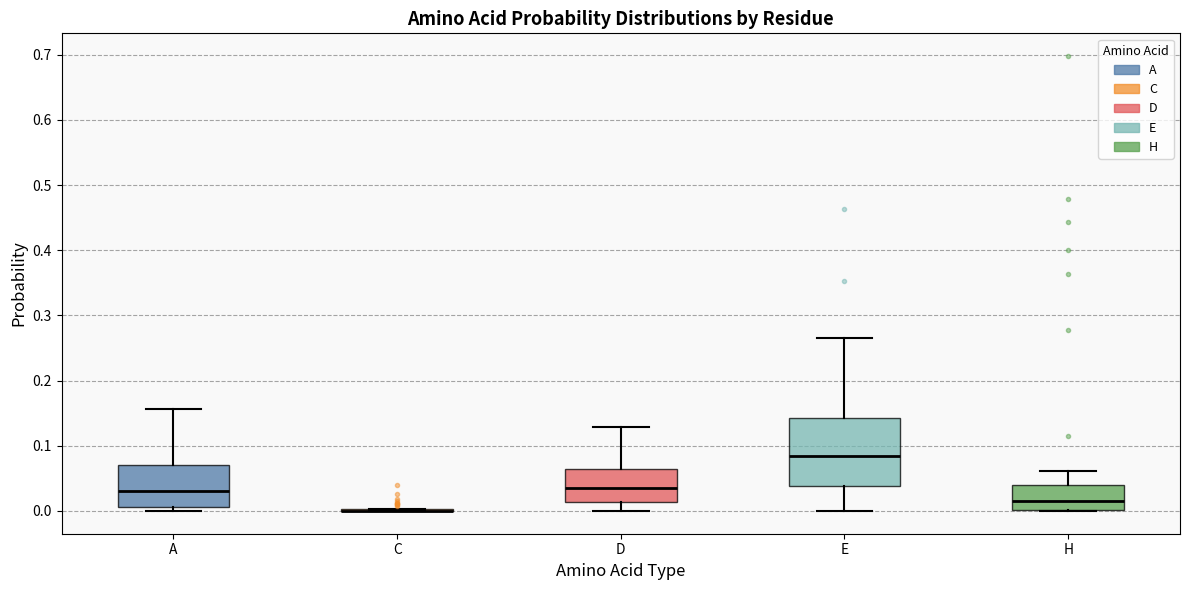

Comparing the boxes themselves (not the whiskers), which one is the tallest?

E